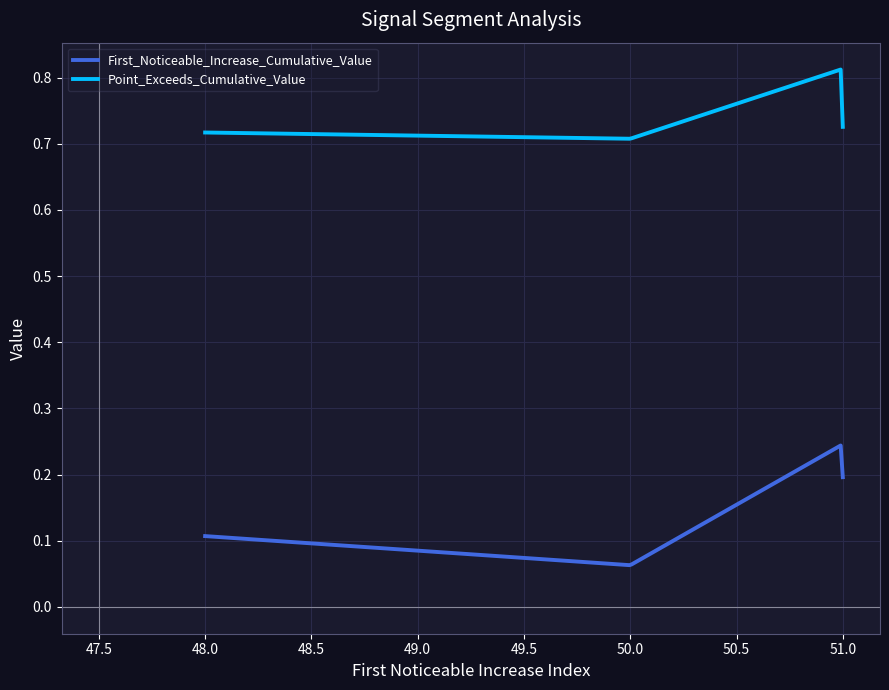

Rank the series by their maximum value, from lowest to highest.

First_Noticeable_Increase_Cumulative_Value, Point_Exceeds_Cumulative_Value